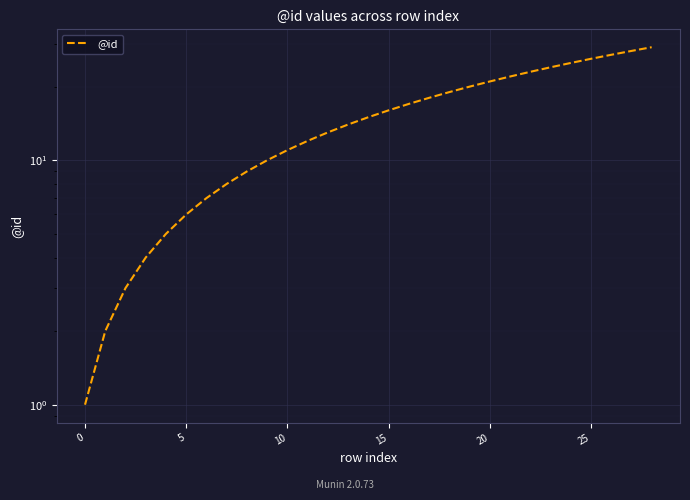

What is the change in value from 8 to 23?

+15